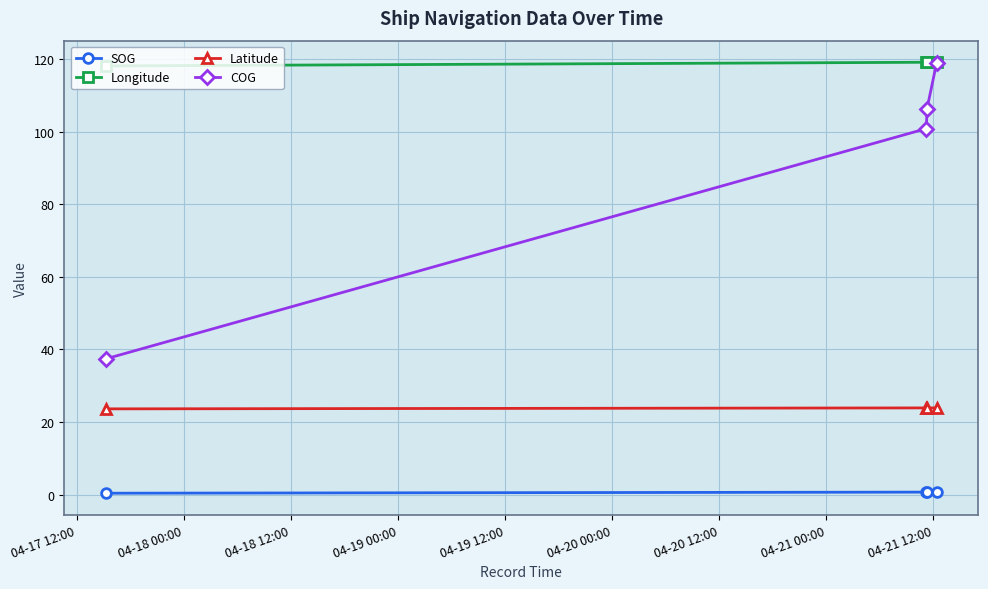

How many values in the COG series are below 106?

2